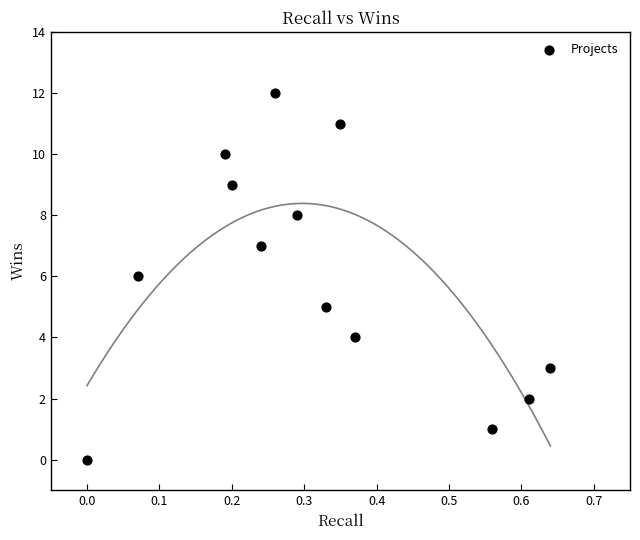

What is the range of Y values (max minus min)?

12